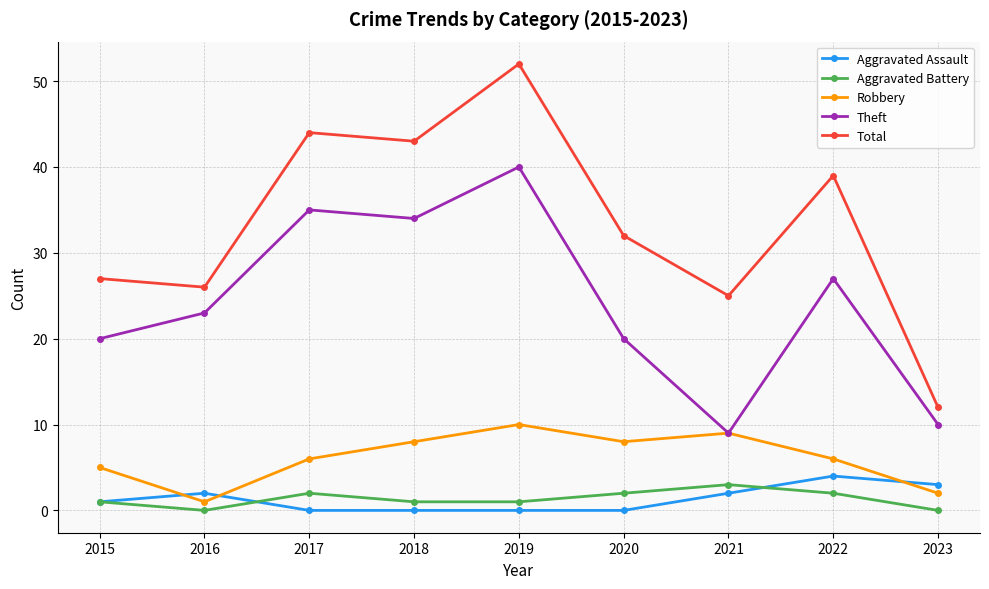

How many times do Aggravated Assault and Robbery cross each other?

3